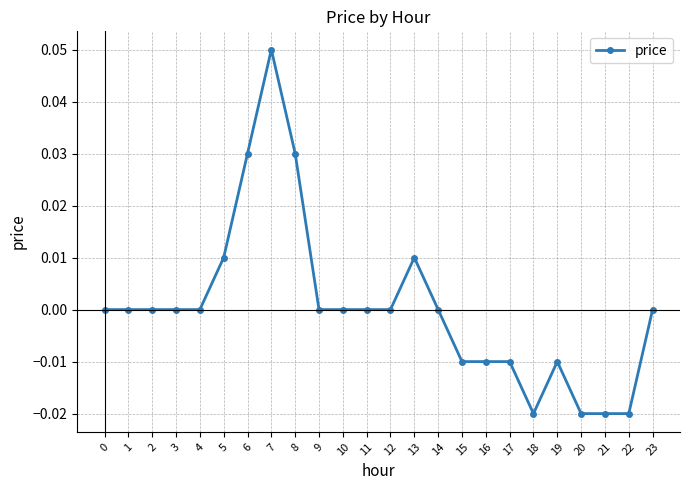

True or false: the data has more than 2 interior local peaks.

True